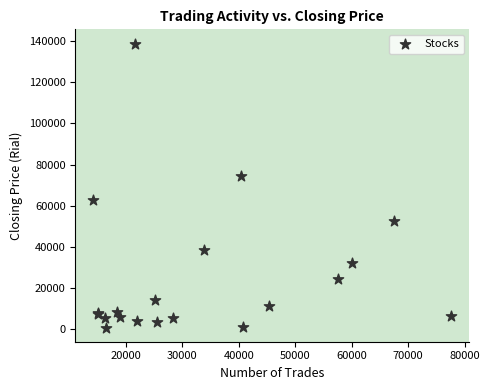

What Y value in the scatter plot is closest to 69846?

74419